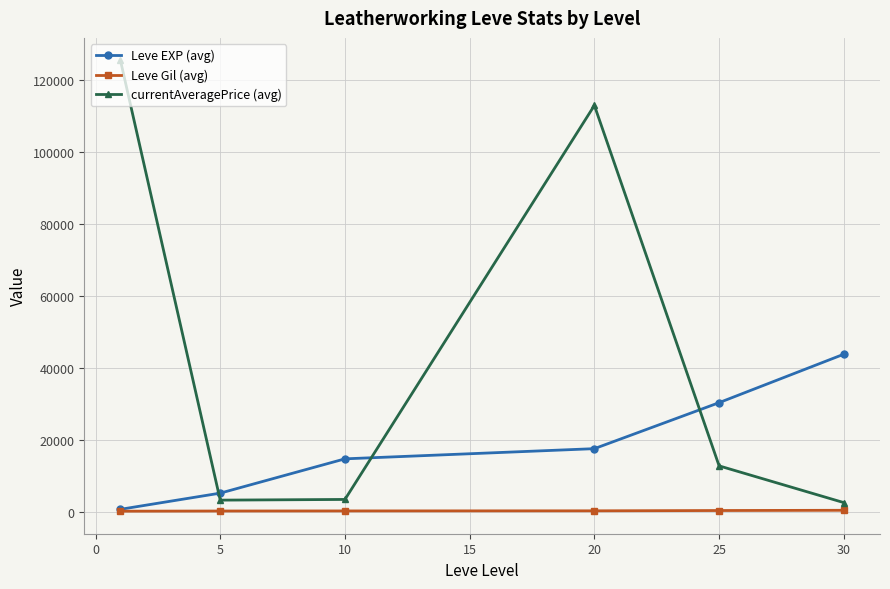

Which series has the widest spread of values?

currentAveragePrice (avg)